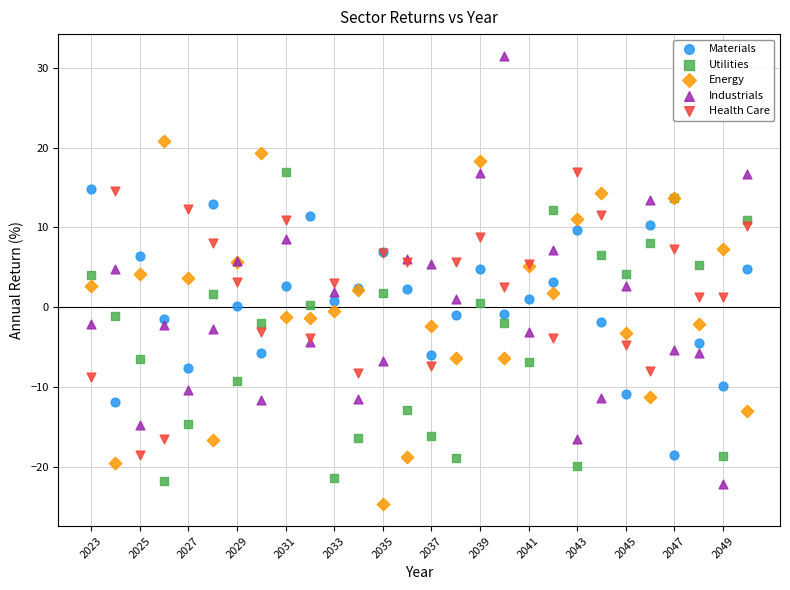

Which series contains the highest Y value?

Industrials